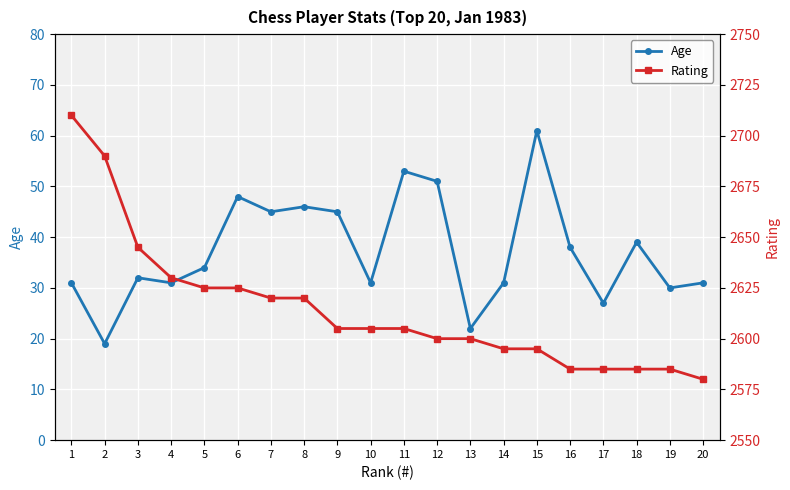

True or false: Rating has more than 2 interior local peaks.

False